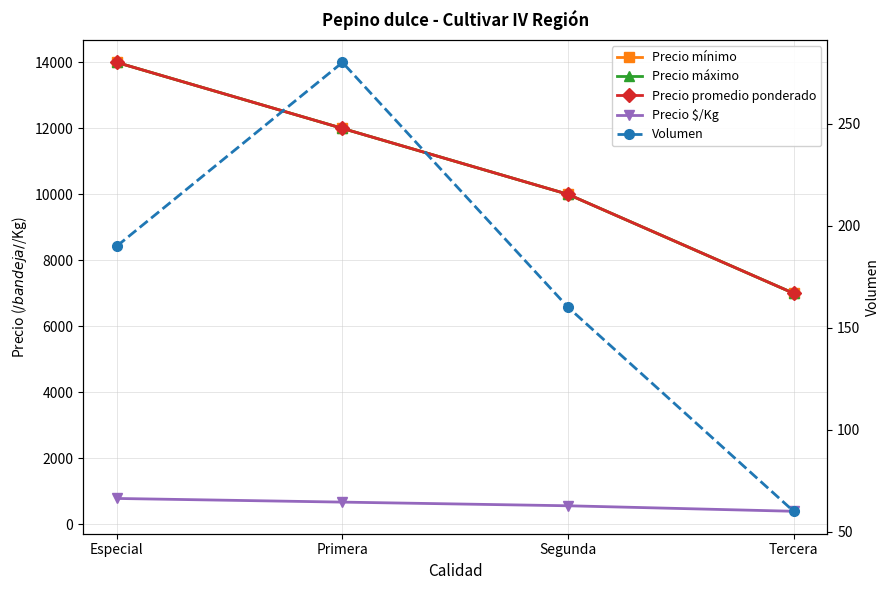

Which has a higher value, Segunda or Tercera?

Segunda